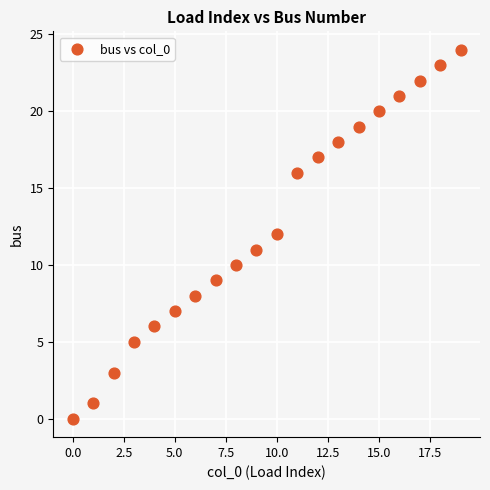

What is the range of Y values (max minus min)?

24